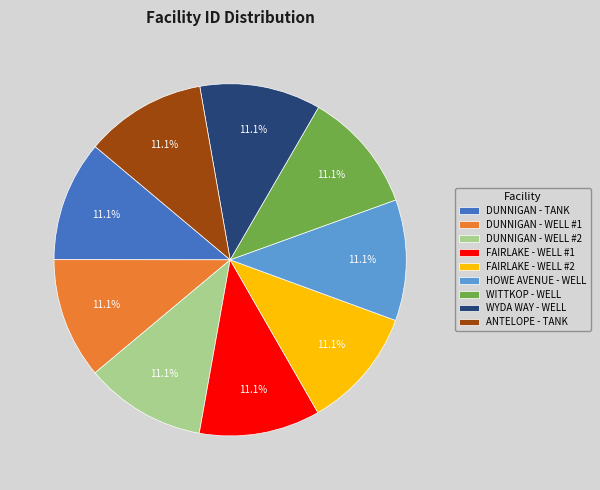

What percentage do ANTELOPE - TANK and FAIRLAKE - WELL #2 together represent?

22.2%